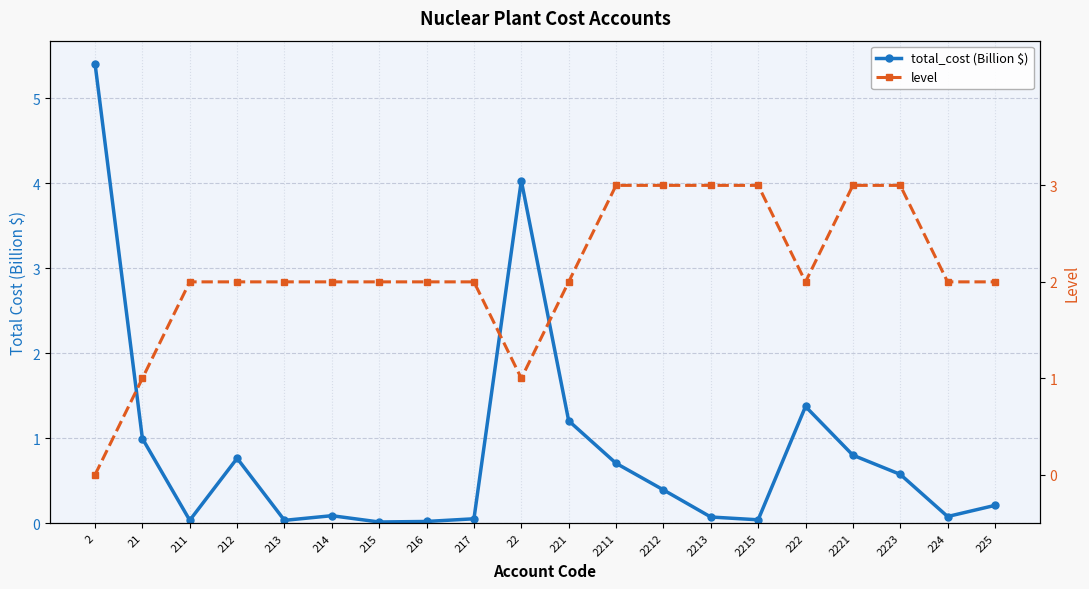

What is the maximum value for total_cost (Billion $)?

5.4